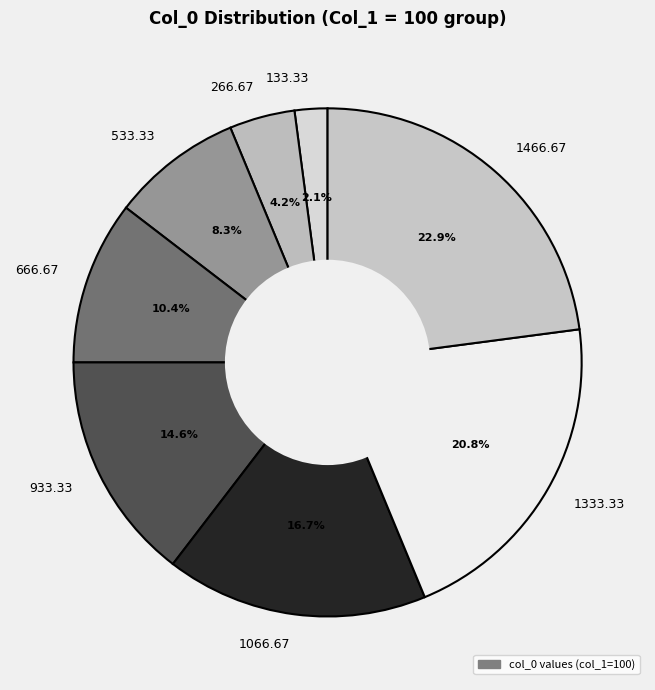

Is there a majority slice in this chart?

No